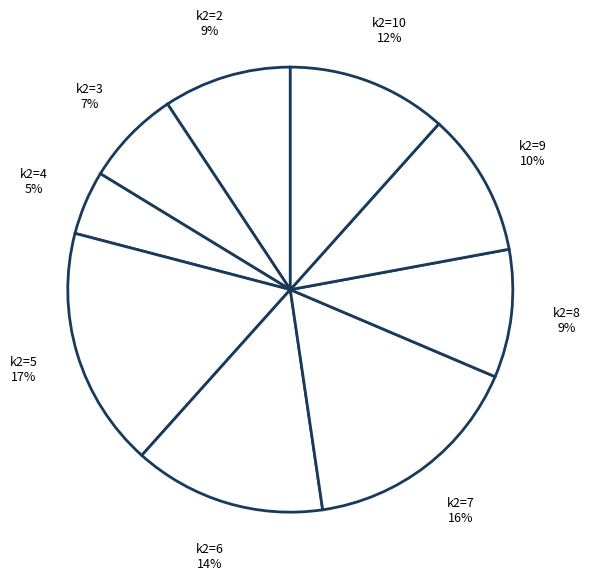

To the nearest percent, what is the combined percentage of k2=6 and k2=8?

23%